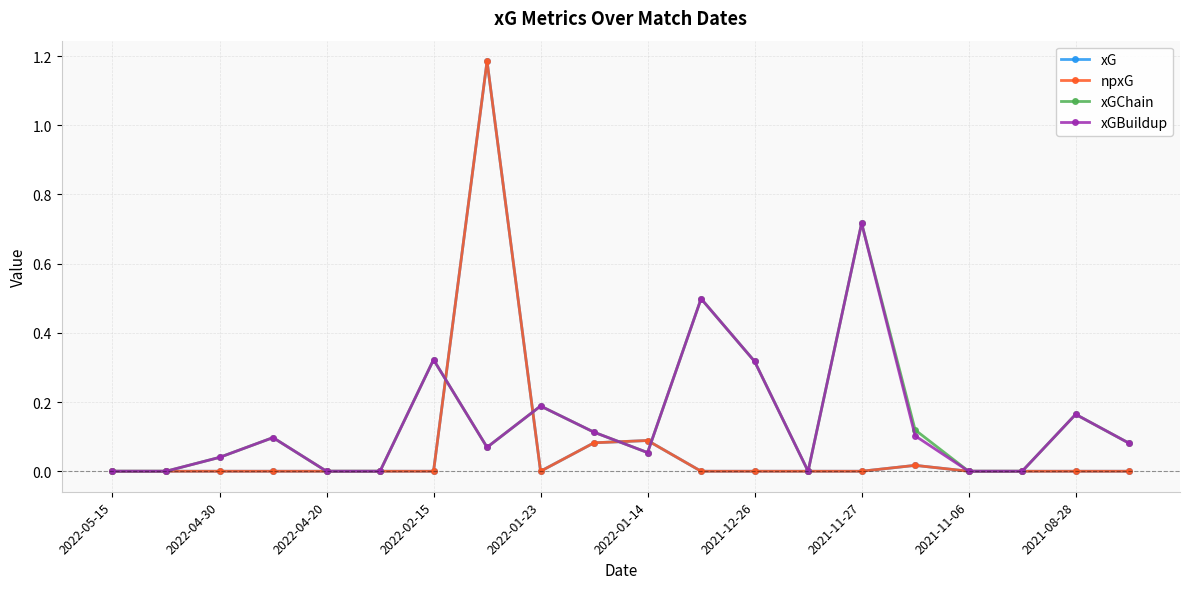

Does the chart have visible grid lines?

Yes